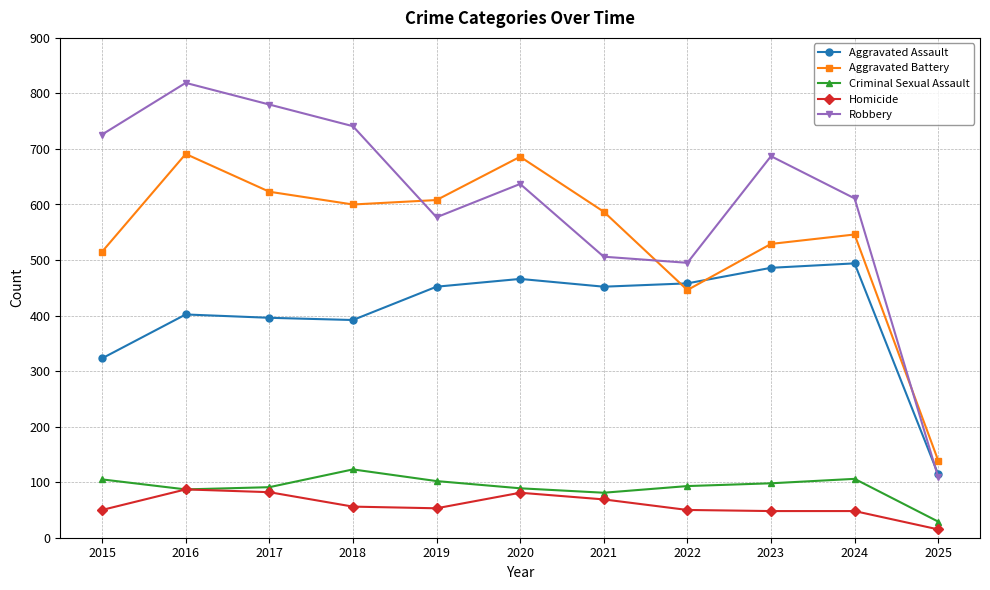

What is the value of the Homicide point at the 6th from the left?

81